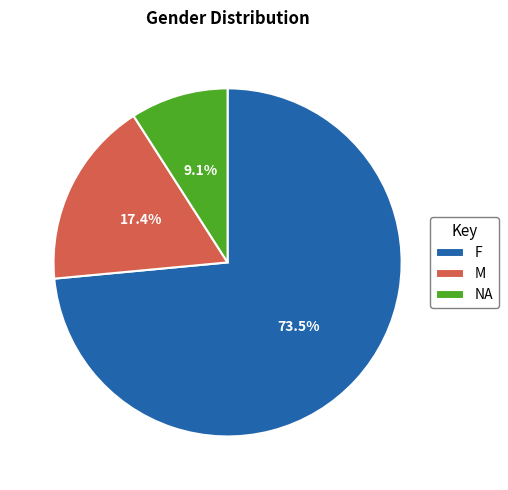

To the nearest percent, what is the combined percentage of NA and M?

26%